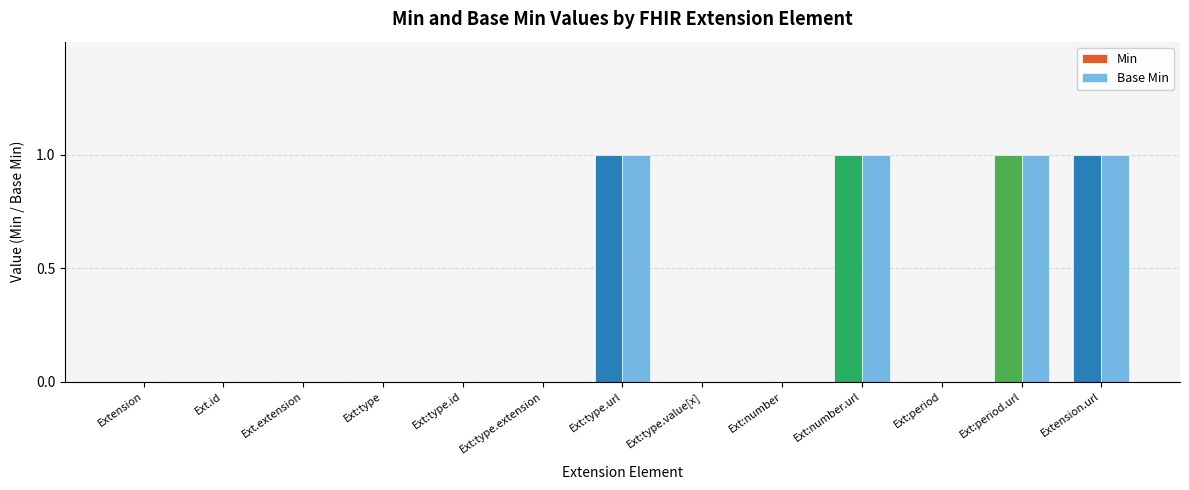

What is the maximum value shown in the chart?

1